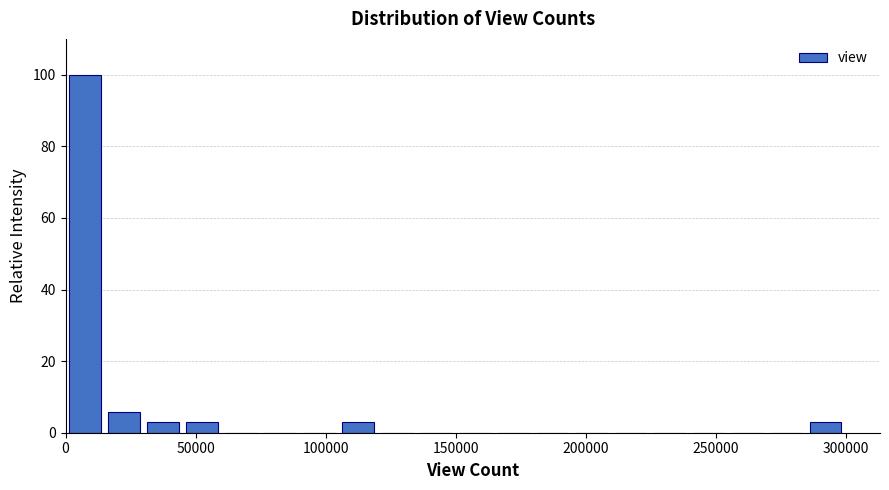

Around what value on the x-axis is the tallest bar? Give the approximate position of its centre, as read against the axis.

5000